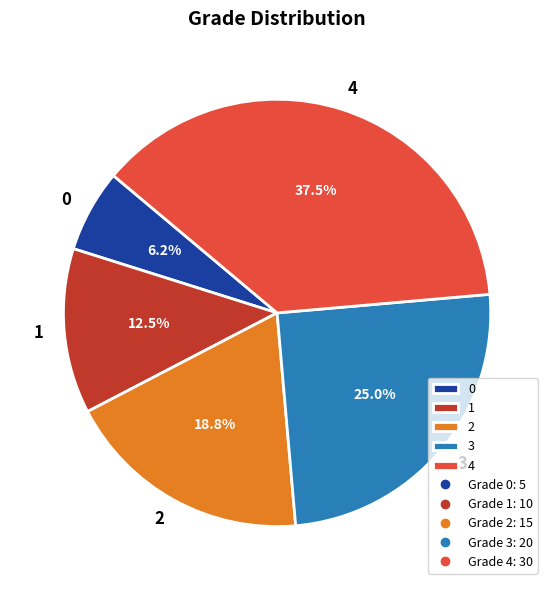

Which category has the biggest portion of the pie?

4